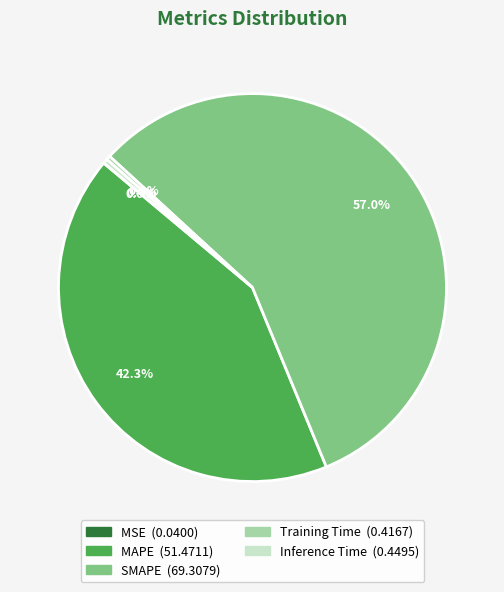

Which slice is the largest?

SMAPE